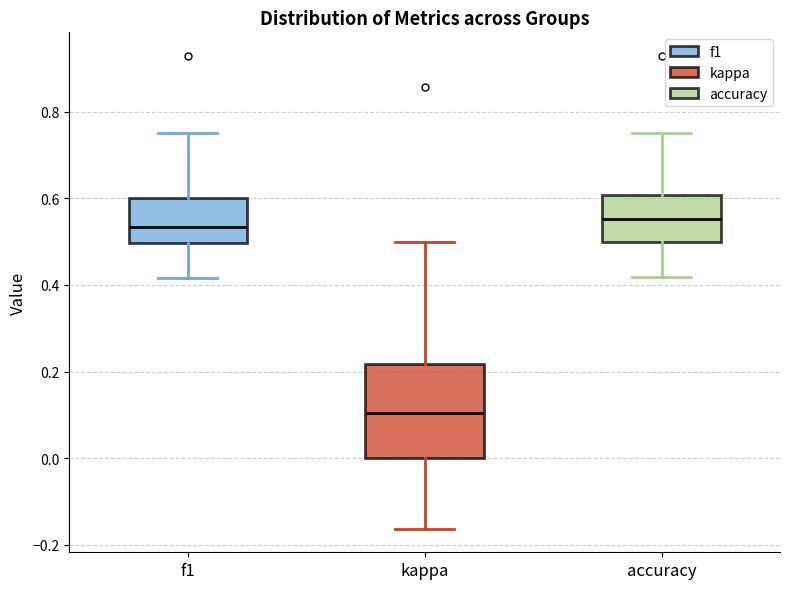

Reading left to right, transcribe this box plot: for each box, give where its median line is, the range the box spans, and where its two whiskers end, as read against the y-axis. The values are not printed on the chart, so give them approximately, as read against the axis.

f1: median 0.54, box 0.50 to 0.60, whiskers 0.42 to 0.76
kappa: median 0.10, box 0.00 to 0.22, whiskers -0.16 to 0.50
accuracy: median 0.56, box 0.50 to 0.60, whiskers 0.42 to 0.76